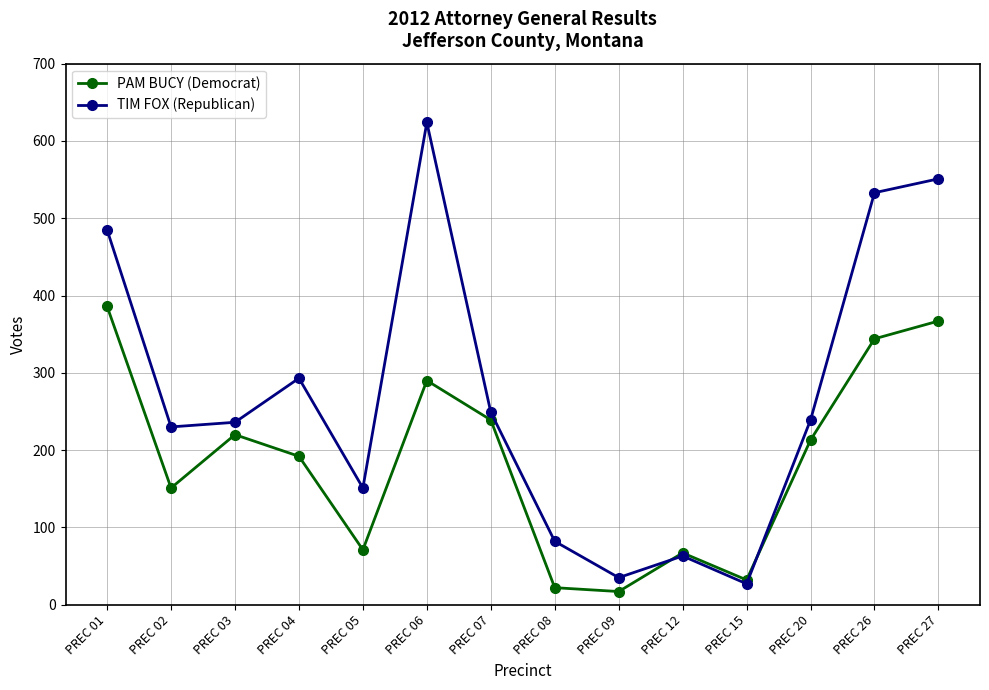

How many lines are shown in the chart?

2